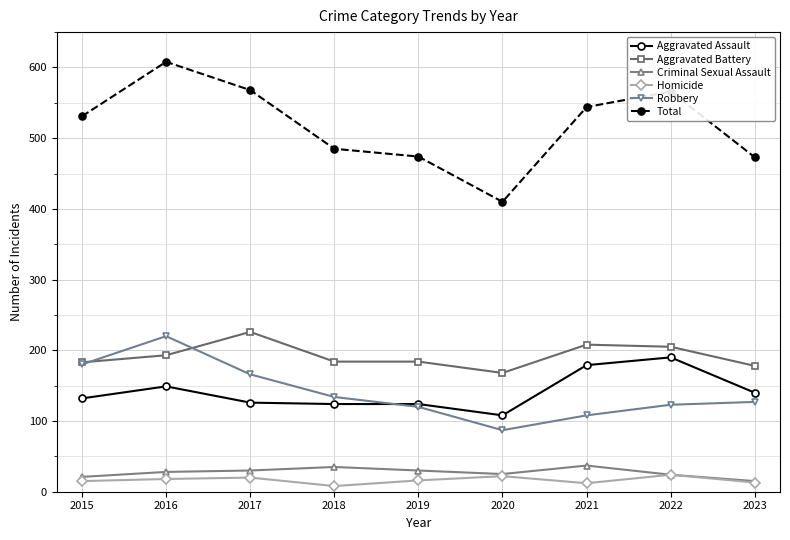

What is the total value across all series at 2017?

1136